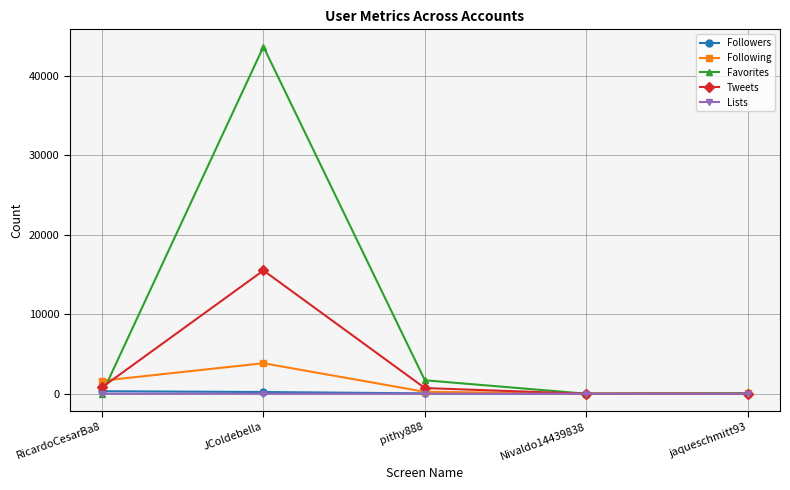

What position from the left is Nivaldo14439838?

4